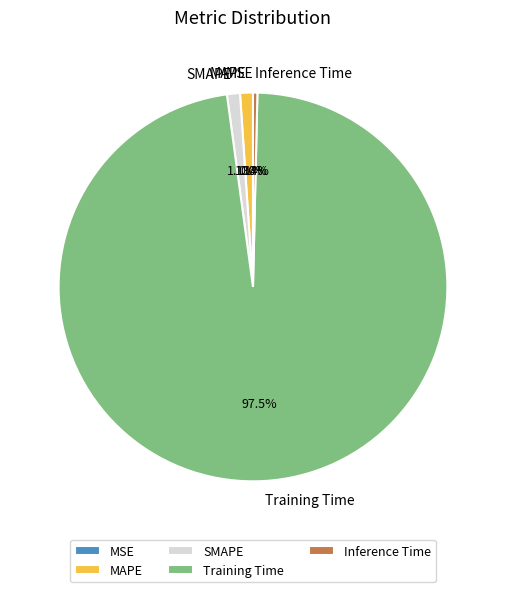

Which category has the biggest portion of the pie?

Training Time